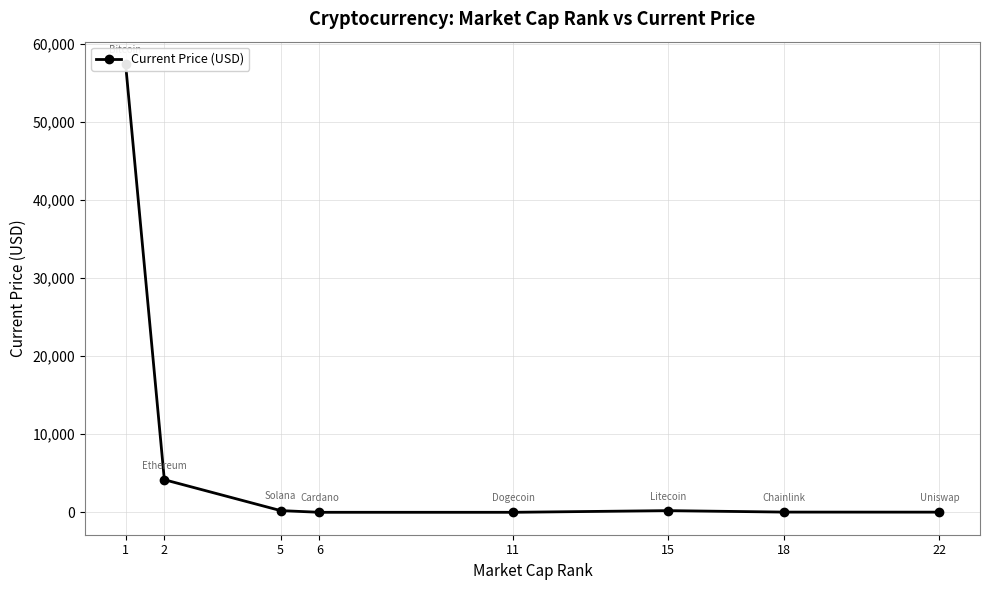

What is the approximate value at 6?

1.8